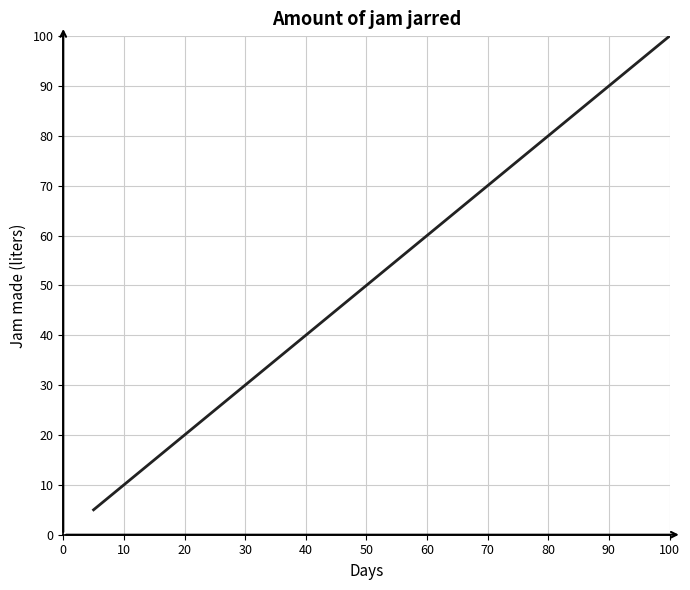

Does the chart display data point markers on the line(s)?

No